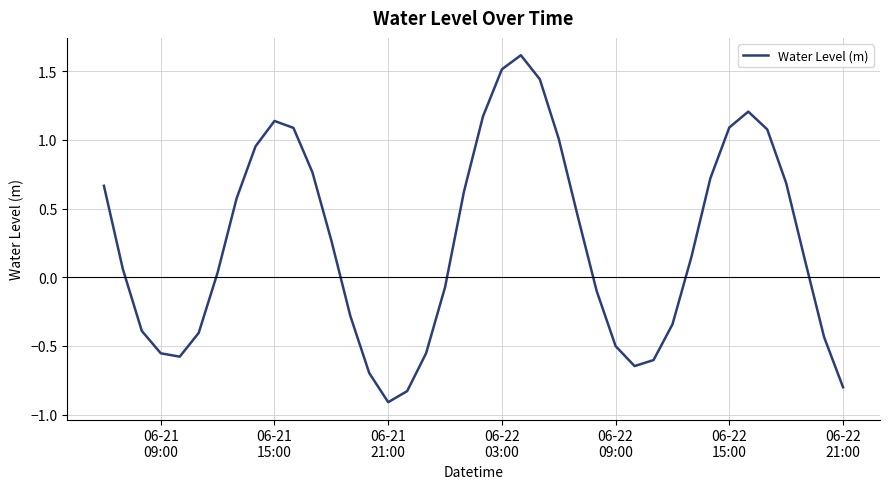

How many interior local peaks (higher than both neighbors) does the data have?

3